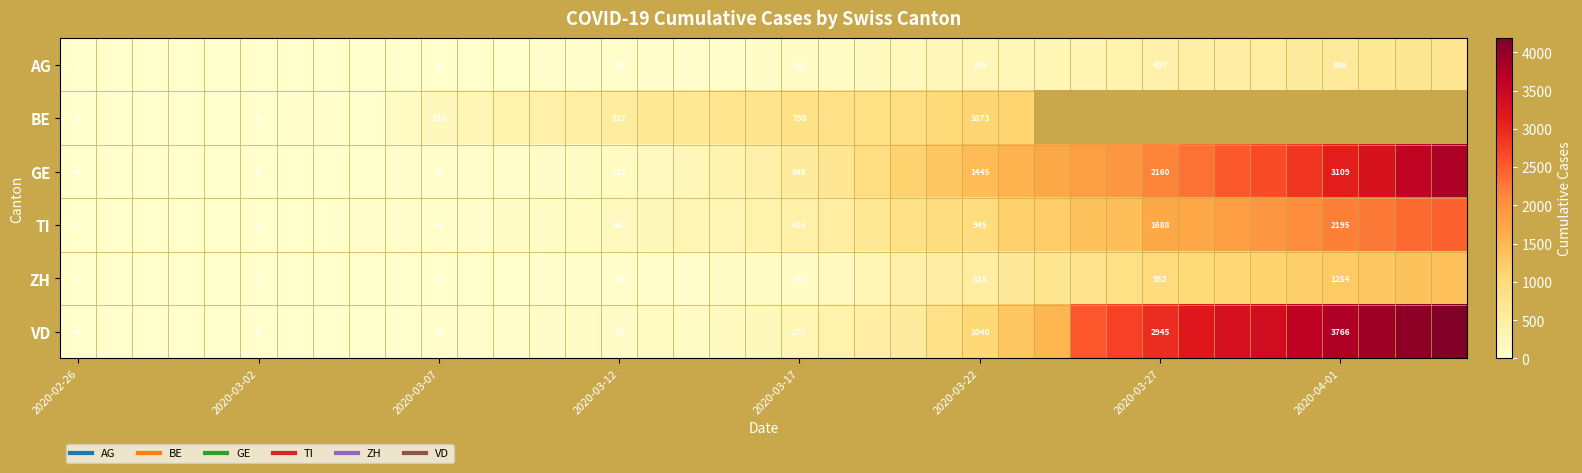

Which series has the largest range (max minus min)?

VD